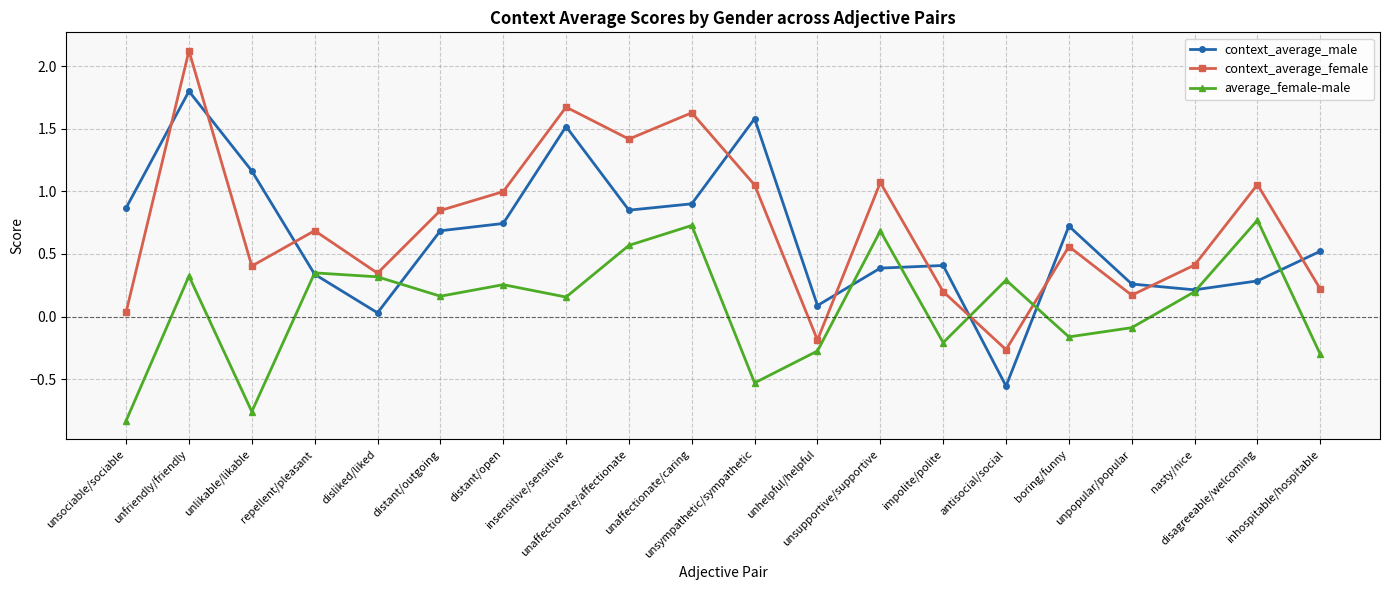

What is the value of the context_average_male point at the 20th from the left?

0.5